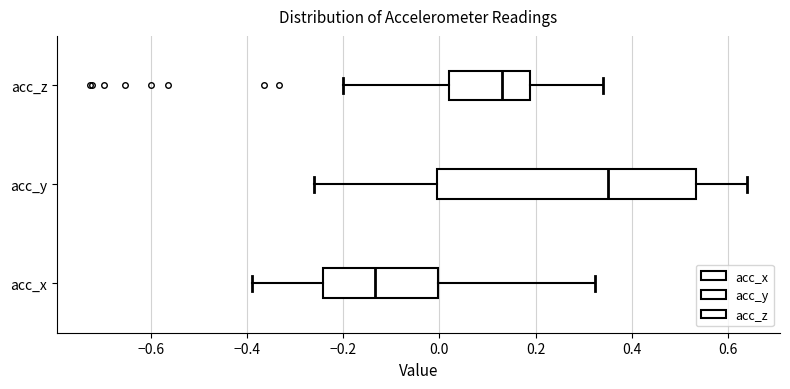

Where is the left edge of the box for acc_x on the x-axis? The values are not printed on the chart, so give them approximately, as read against the axis.

-0.24